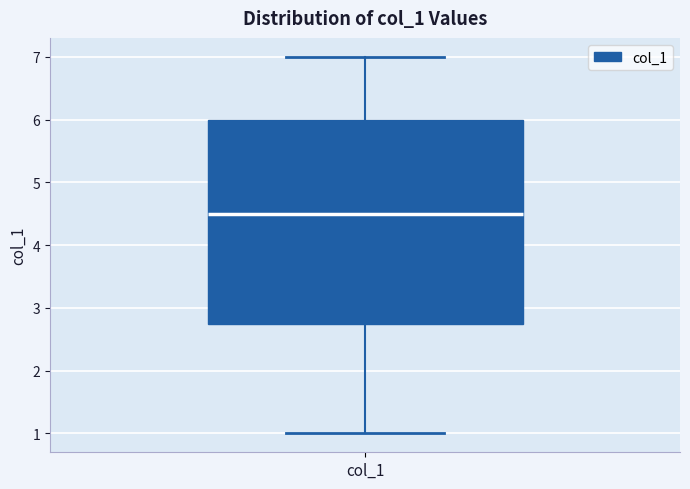

Read this box plot against the y-axis: the position of the median line, the range covered by the box, and the ends of both whiskers. The values are not printed on the chart, so give them approximately, as read against the axis.

median 4.5, box 2.8 to 6.0, whiskers 1.0 to 7.0